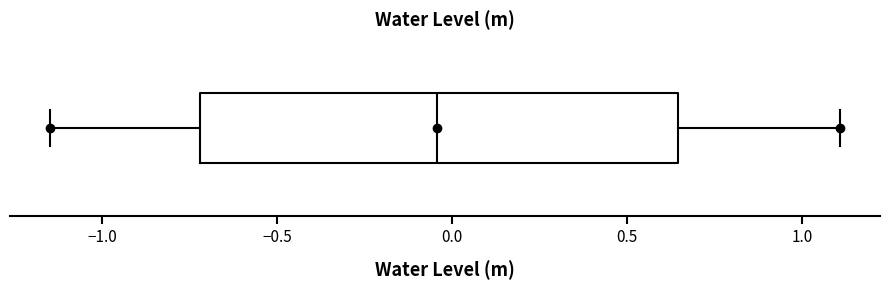

Where is the right edge of the box on the x-axis? The values are not printed on the chart, so give them approximately, as read against the axis.

0.65